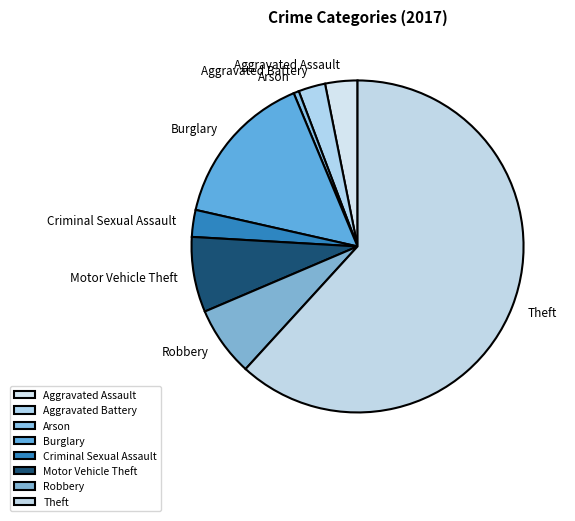

Which category has the biggest portion of the pie?

Theft